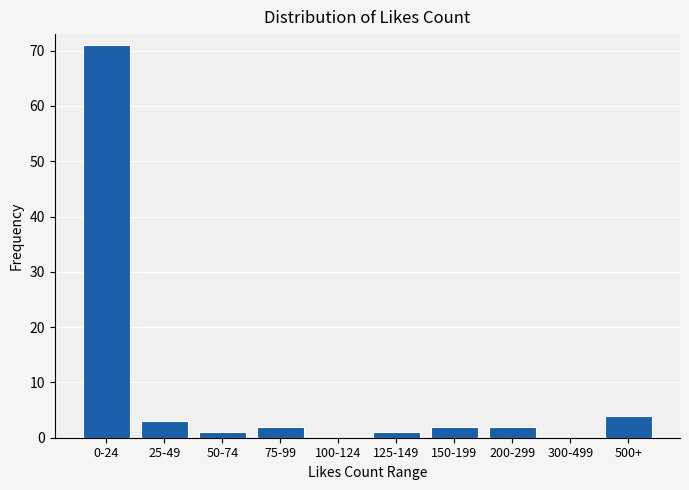

Reading right to left, extract all data points from this chart.

500+=4	300-499=0	200-299=2	150-199=2	125-149=1	100-124=0	75-99=2	50-74=1	25-49=3	0-24=71